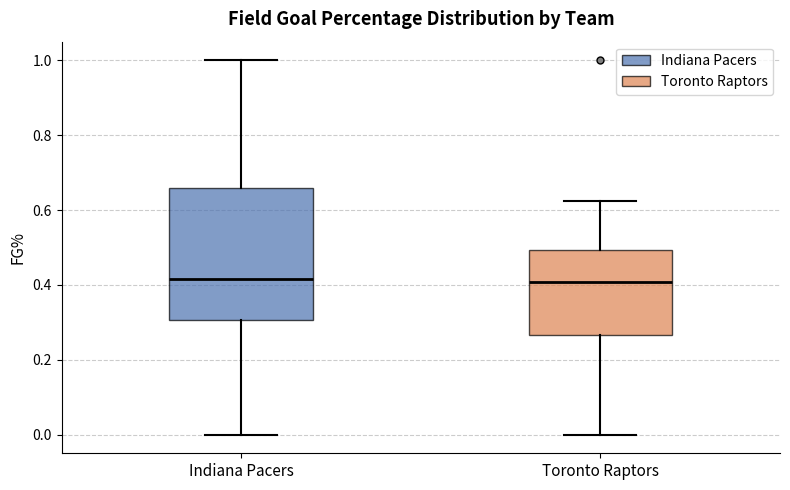

Reading left to right, transcribe this box plot: for each box, give where its median line is, the range the box spans, and where its two whiskers end, as read against the y-axis. The values are not printed on the chart, so give them approximately, as read against the axis.

Indiana Pacers: median 0.42, box 0.30 to 0.66, whiskers 0.00 to 1.00
Toronto Raptors: median 0.40, box 0.26 to 0.50, whiskers 0.00 to 0.62